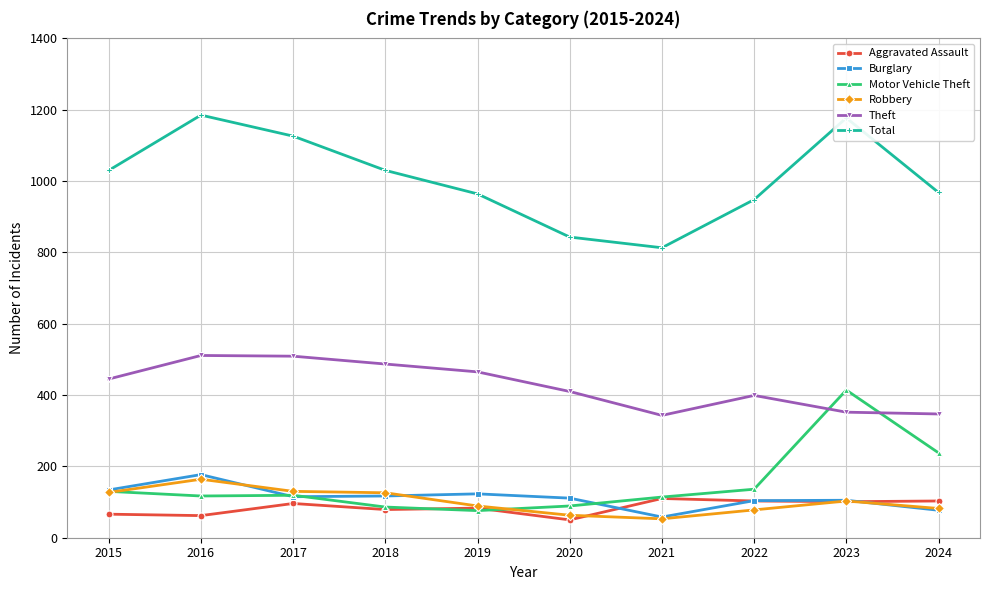

The Theft series shows 509 at 2017. True or false?

True